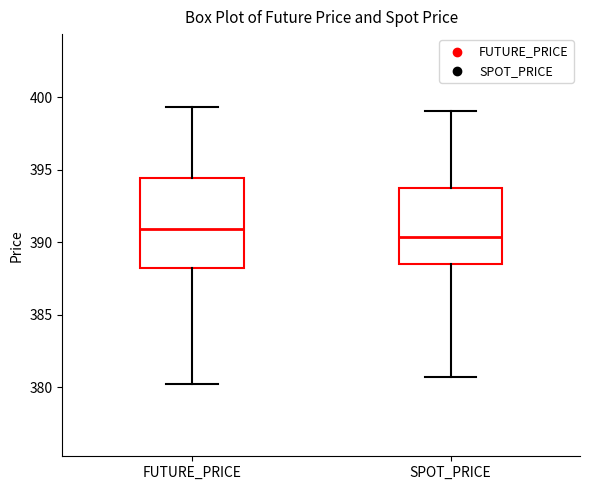

Which box's median line is the lowest?

SPOT_PRICE